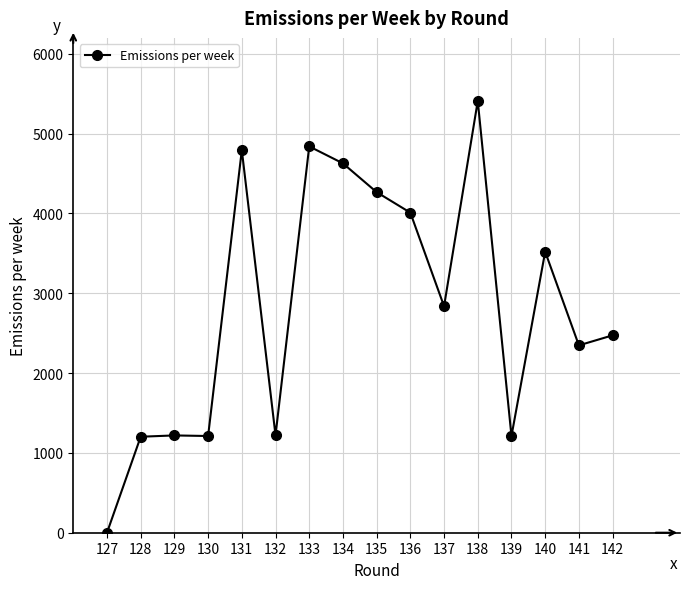

Does the chart display data point markers on the line(s)?

Yes